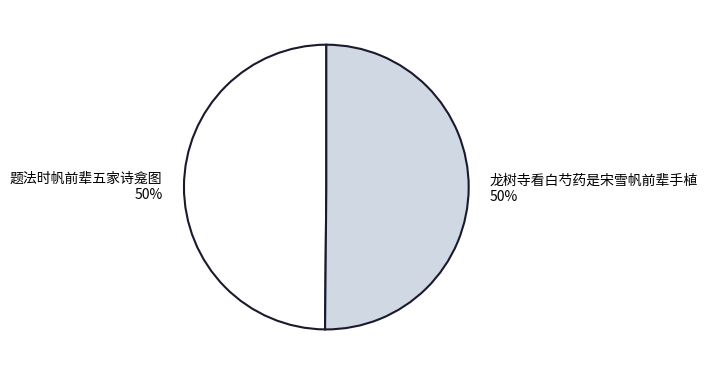

Approximately how many times larger is the value at 龙树寺看白芍药是宋雪帆前辈手植 compared to 题法时帆前辈五家诗龛图?

1.0